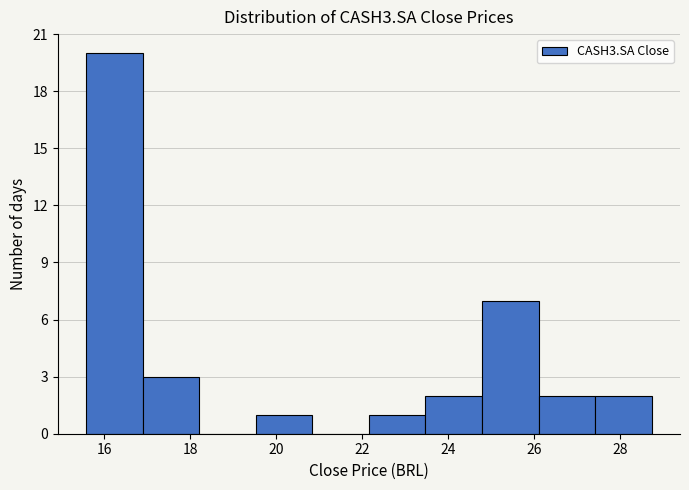

Reading left to right, list every bar in this chart as the range it spans on the x-axis followed by its height. Neither the bar edges nor the heights are printed on the chart, so give them approximately, as read against the axes.

15.6 to 16.8: 20
16.8 to 18.2: 3
18.2 to 19.6: 0
19.6 to 20.8: 1
20.8 to 22.2: 0
22.2 to 23.4: 1
23.4 to 24.8: 2
24.8 to 26.2: 7
26.2 to 27.4: 2
27.4 to 28.8: 2